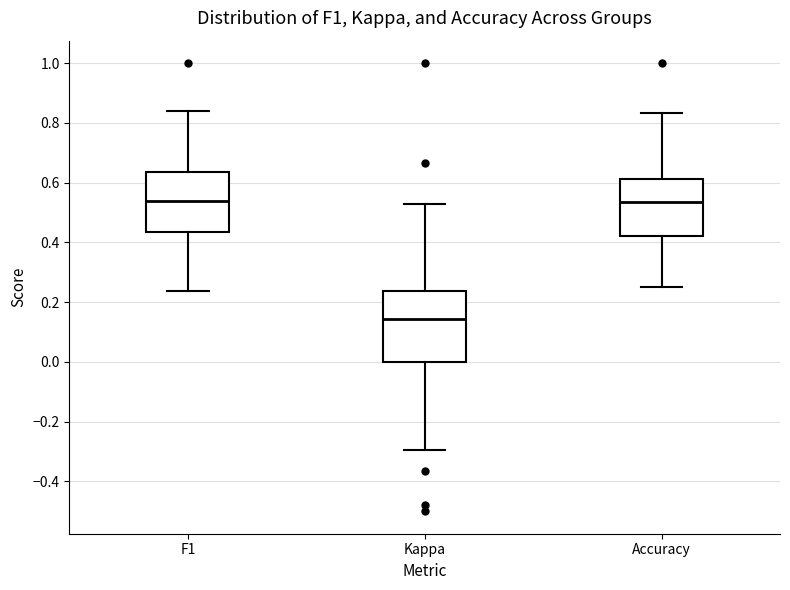

Where does the lower whisker of the box for Accuracy end on the y-axis? The values are not printed on the chart, so give them approximately, as read against the axis.

0.26